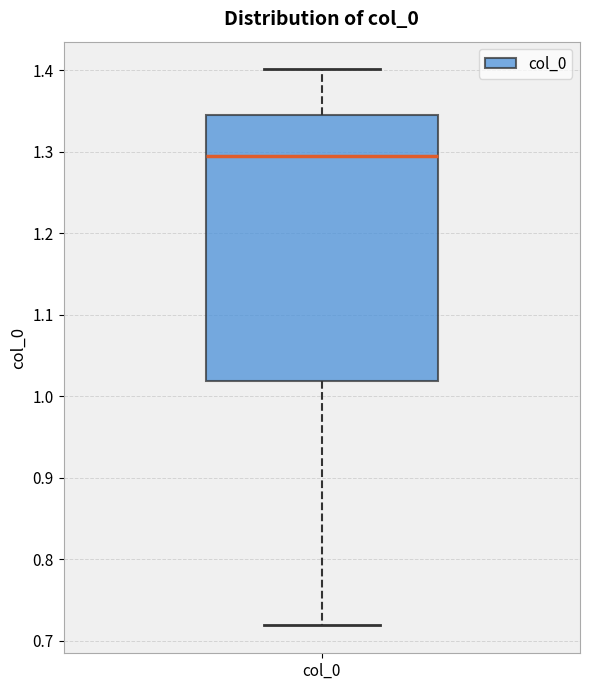

Transcribe this box plot: give where the median line is, the range the box spans, and where the two whiskers end, as read against the y-axis. The values are not printed on the chart, so give them approximately, as read against the axis.

median 1.29, box 1.02 to 1.34, whiskers 0.72 to 1.40